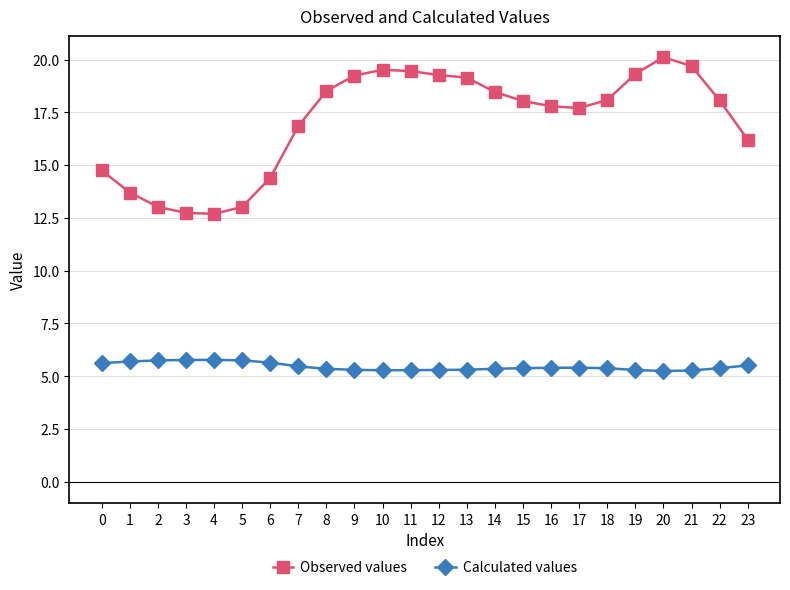

How many data points does each series have?

24